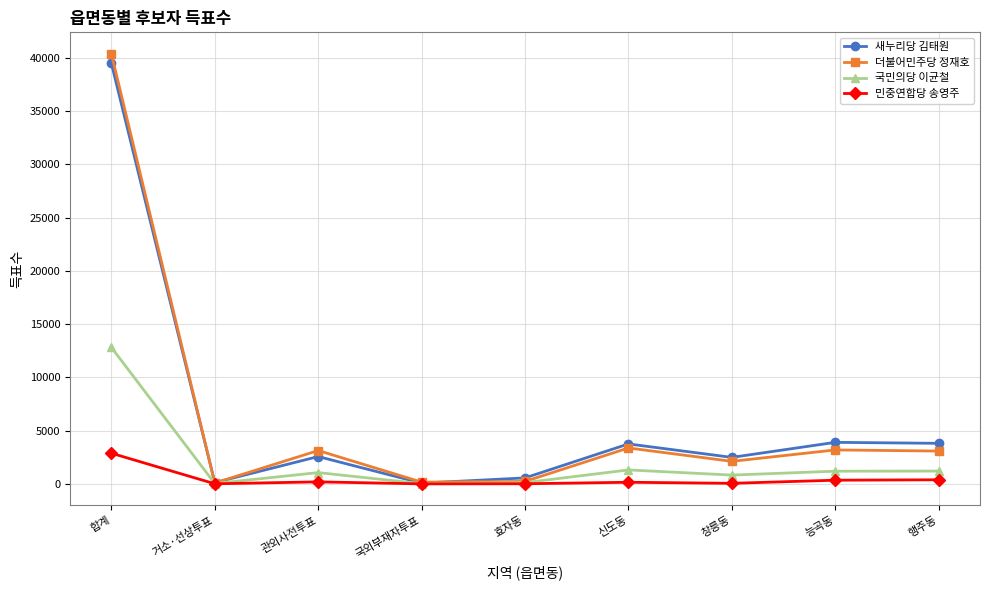

Rank the series by their maximum value, from highest to lowest.

더불어민주당 정재호, 새누리당 김태원, 국민의당 이균철, 민중연합당 송영주